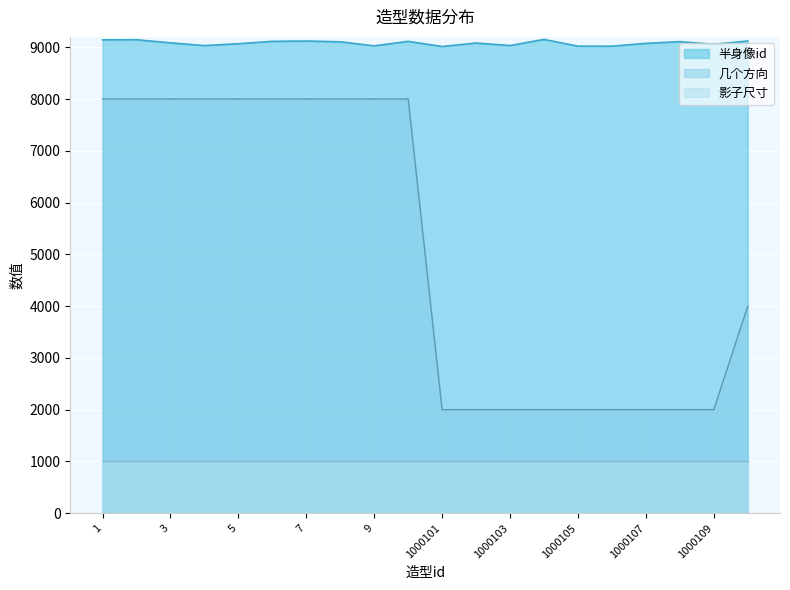

How many categories are shown in the chart?

20